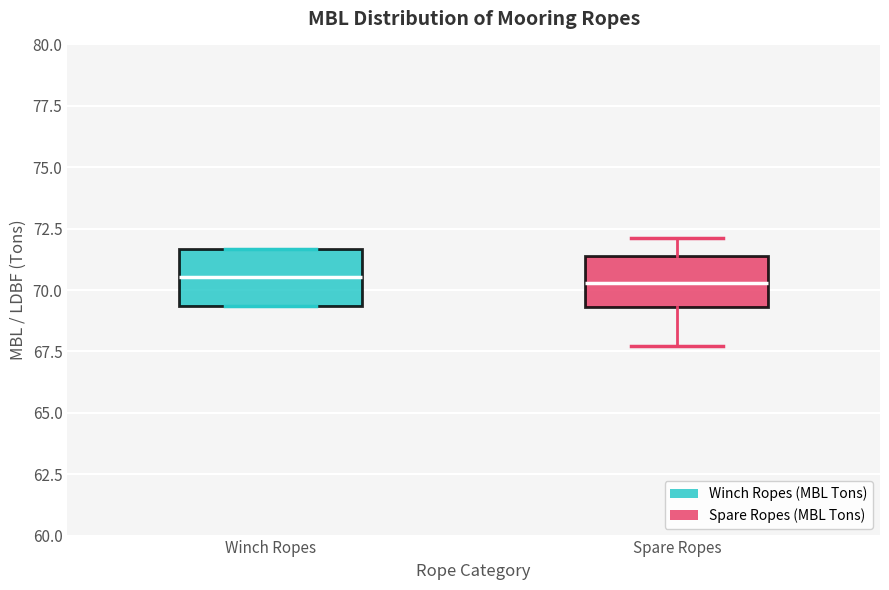

Where is the upper edge of the box for Winch Ropes on the y-axis? The values are not printed on the chart, so give them approximately, as read against the axis.

71.5